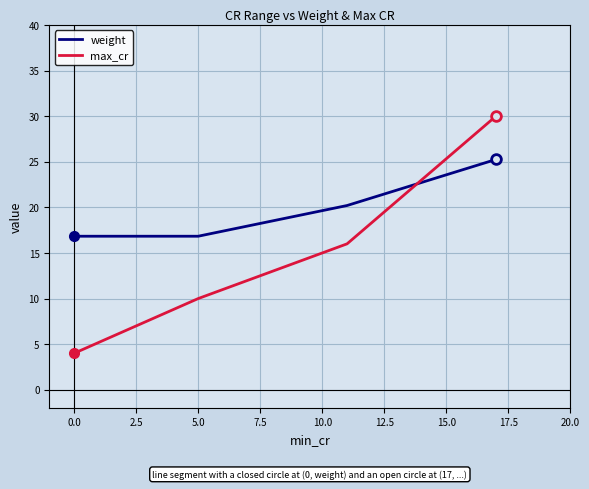

Which series ends up on top after the final intersection of weight and max_cr?

max_cr